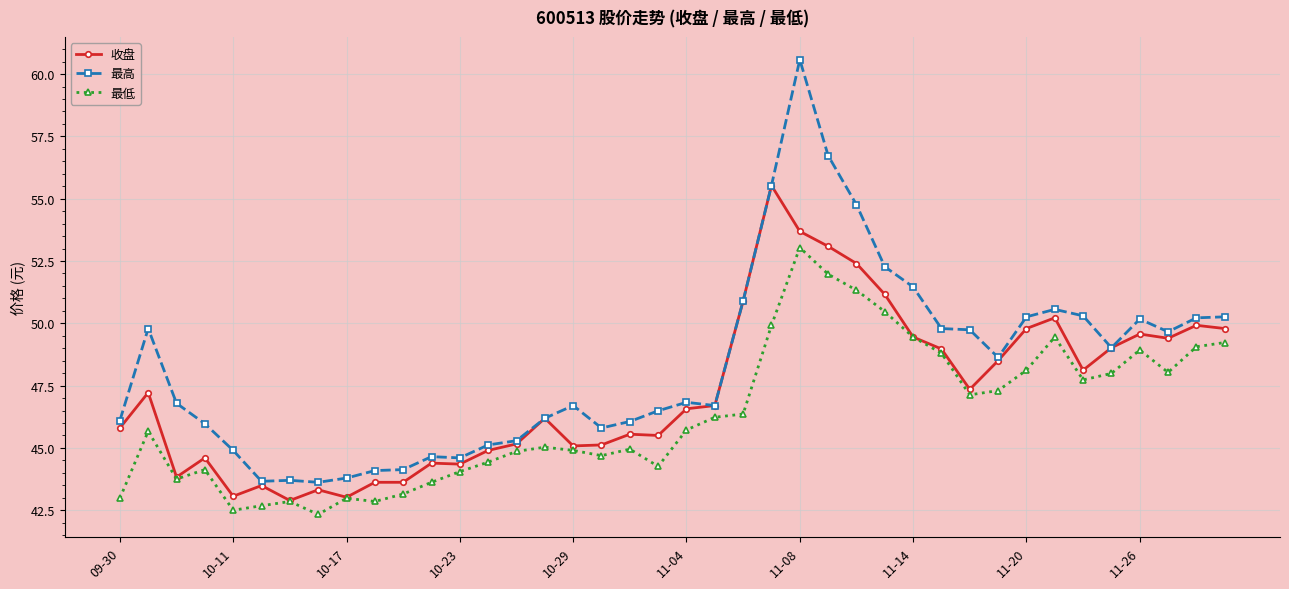

What is the value of the 最高 point at the 21st from the left?

46.8